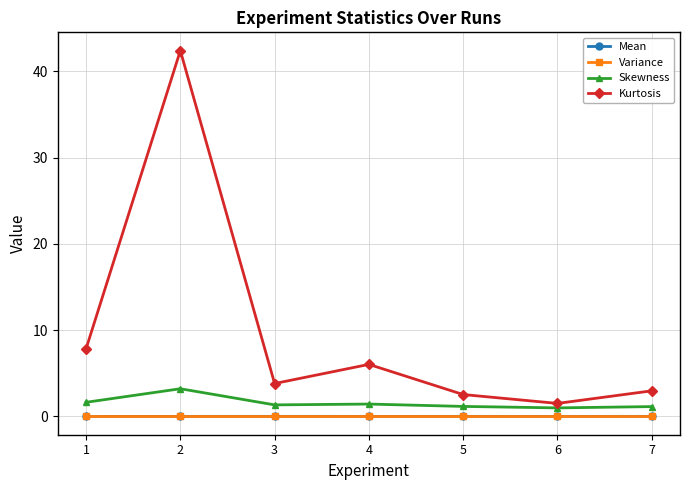

Which series has the largest range (max minus min)?

Kurtosis